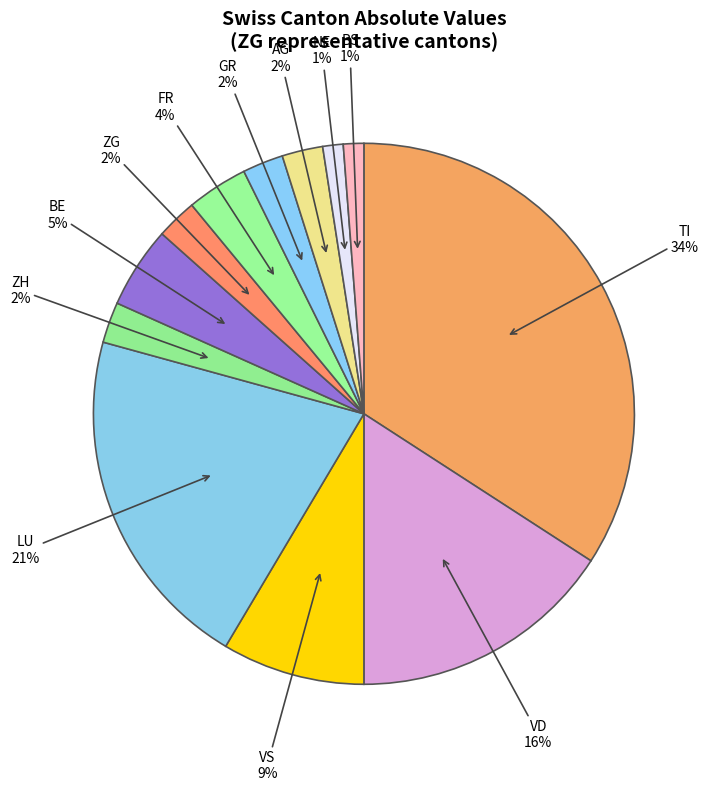

Which has a higher value, BE or AG?

BE